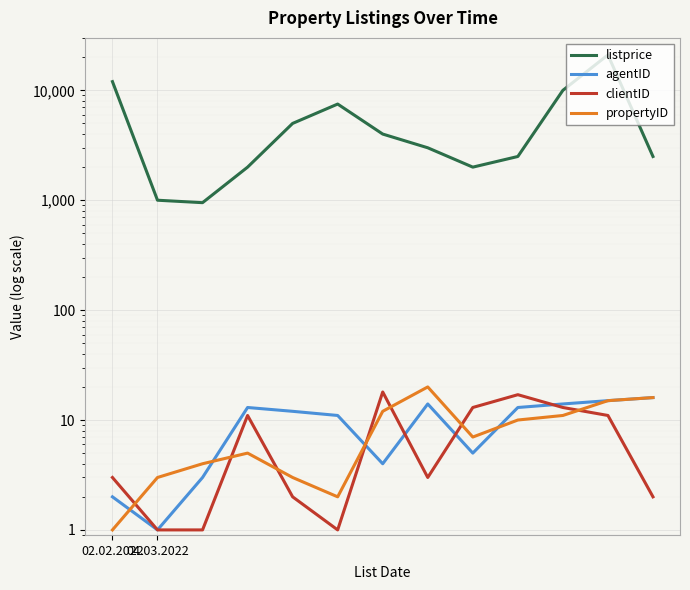

What is the average value of the listprice series?

5650